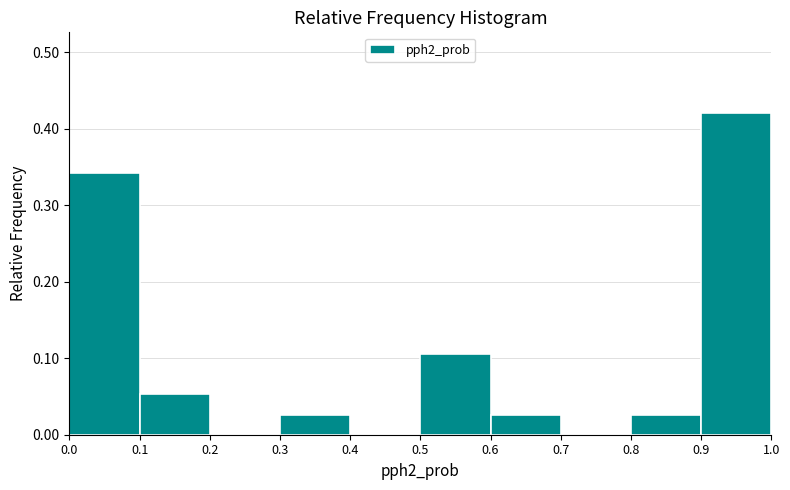

Over which range of the x-axis is the bar tallest?

0.9 to 1.0